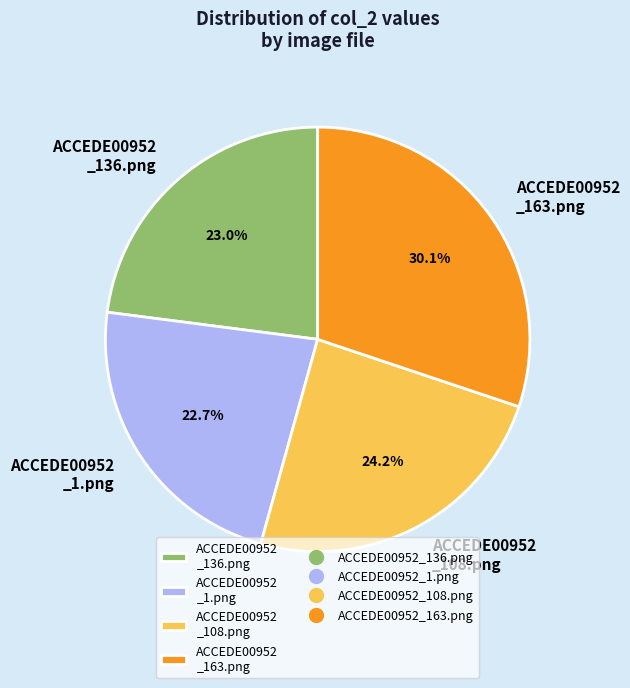

Do ACCEDE00952 _136.png and ACCEDE00952 _108.png together represent more than half of the pie?

No